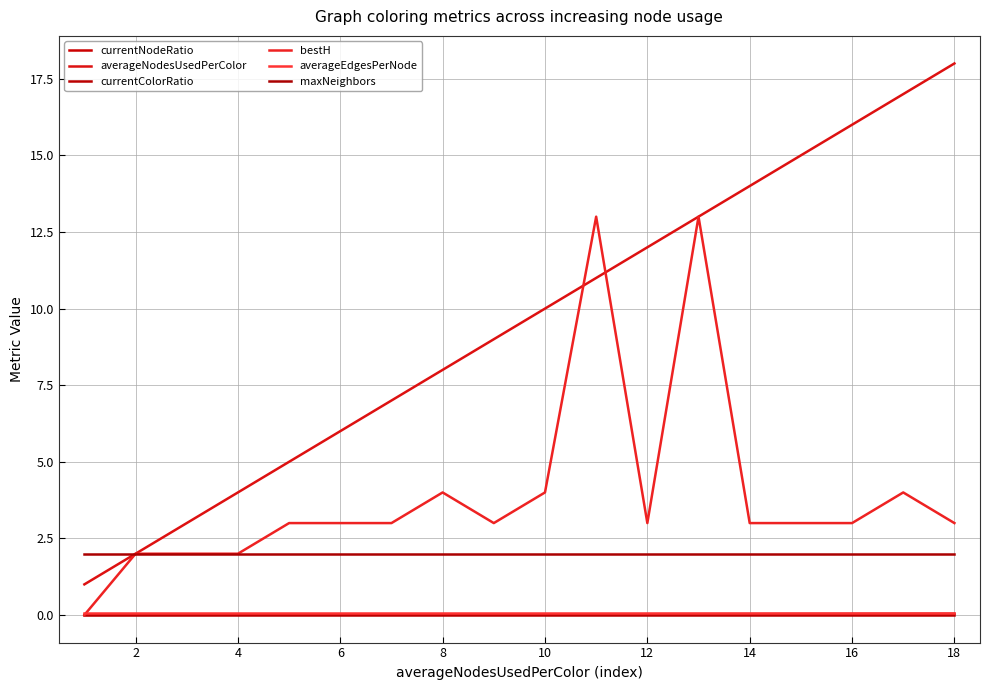

Does the chart have visible grid lines?

Yes